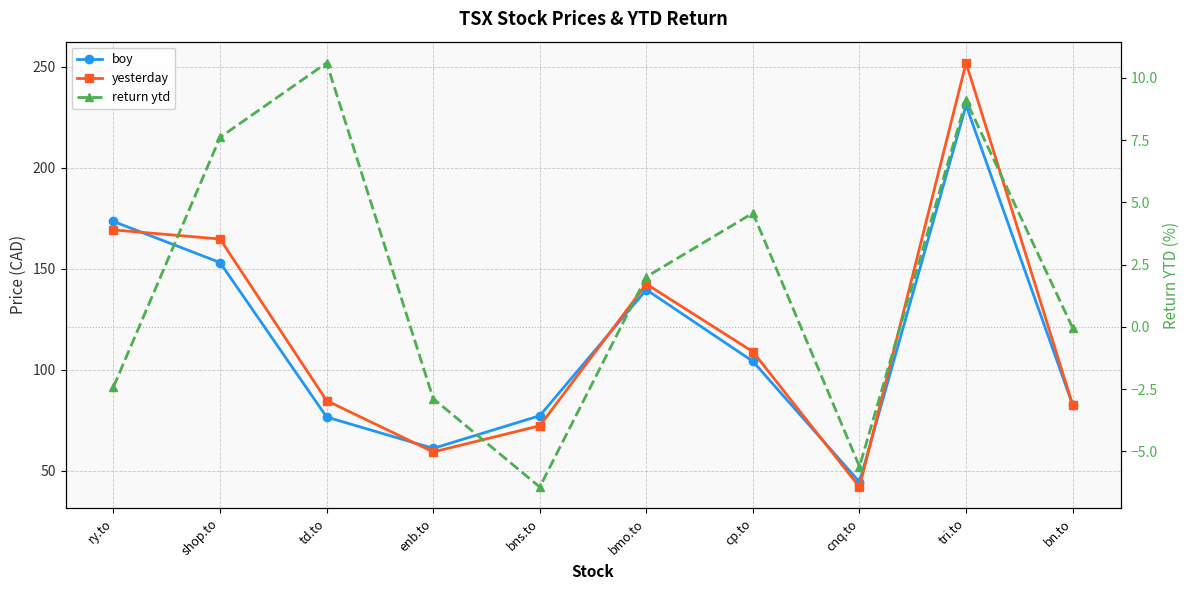

At which label does return ytd reach its peak?

td.to